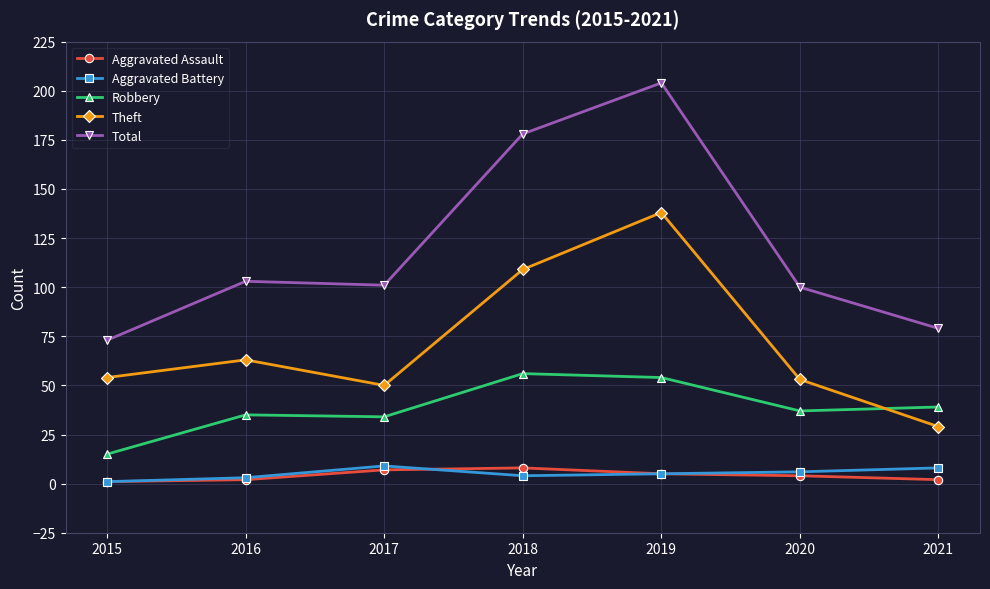

The Theft series shows 109 at 2018. True or false?

True